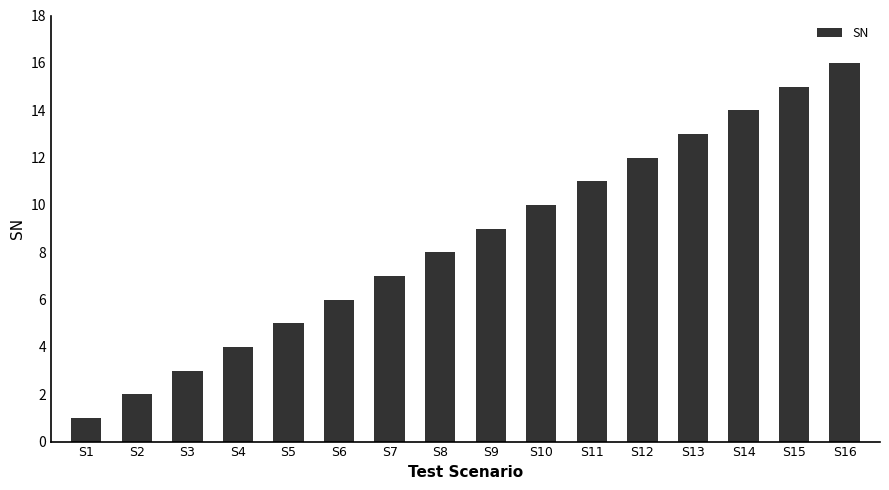

List the labels in order of value, largest first.

S16, S15, S14, S13, S12, S11, S10, S9, S8, S7, S6, S5, S4, S3, S2, S1